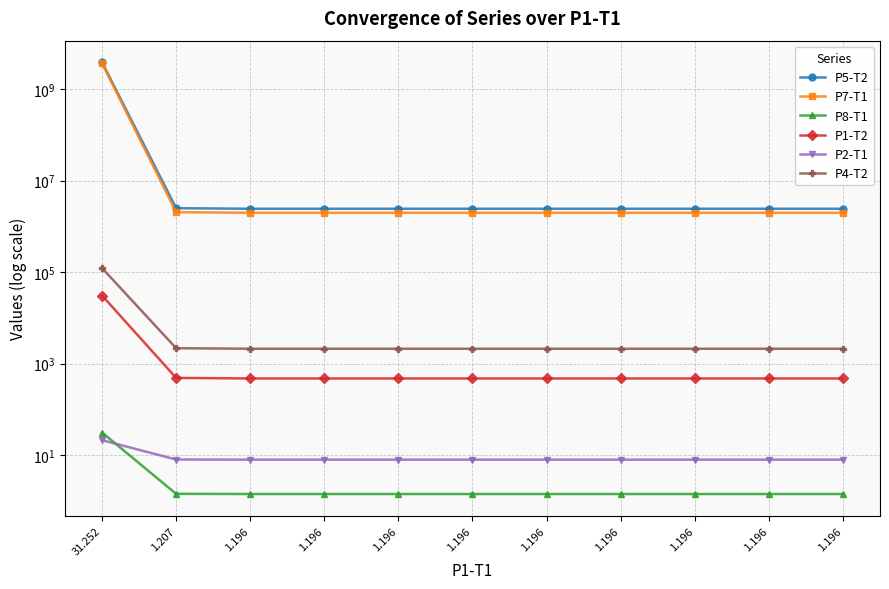

At which category does the chart reach its minimum across all series?

1.196